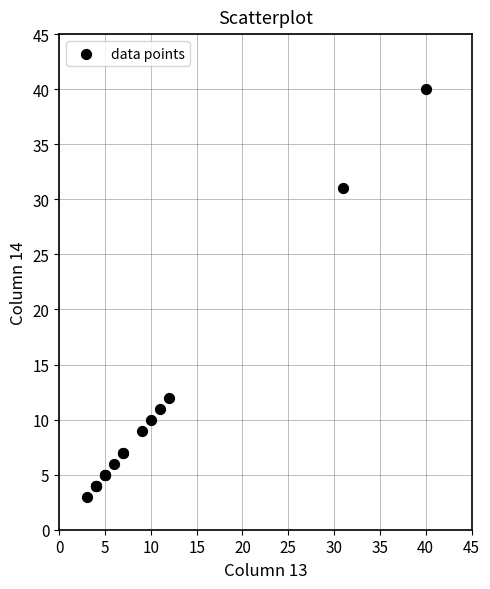

What Y value in the scatter plot is closest to 21?

12